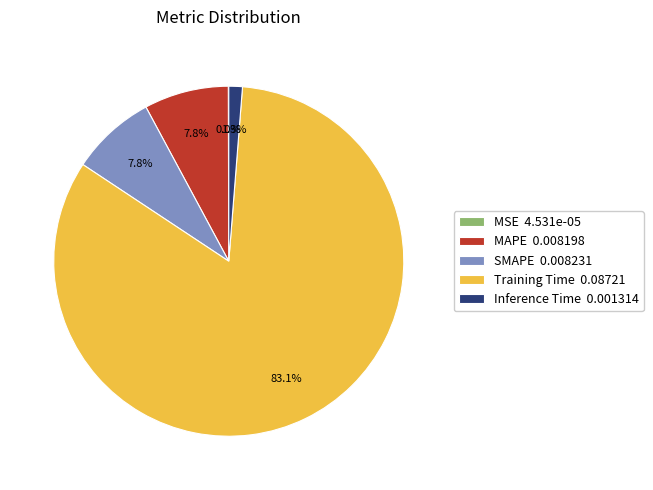

Does any single category account for the majority?

Yes